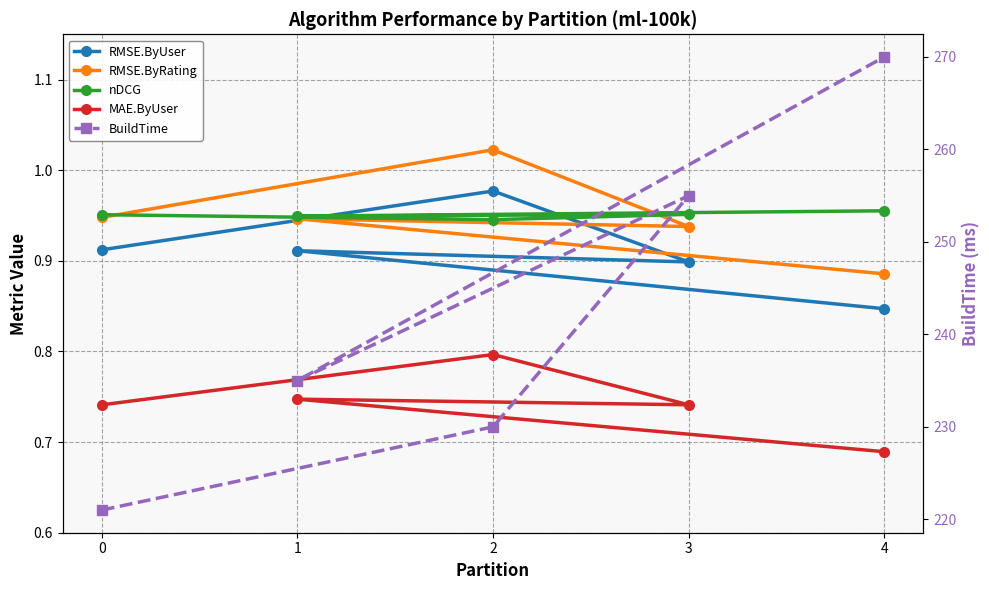

The nDCG series shows 1.0 at 4. True or false?

True